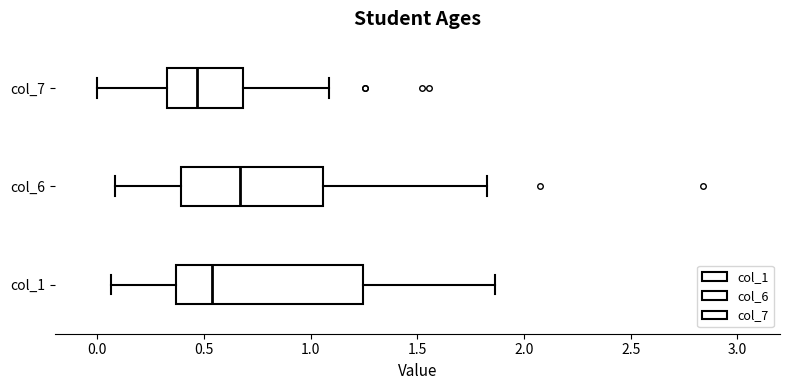

Reading bottom to top, transcribe this box plot: for each box, give where its median line is, the range the box spans, and where its two whiskers end, as read against the x-axis. The values are not printed on the chart, so give them approximately, as read against the axis.

col_1: median 0.55, box 0.35 to 1.25, whiskers 0.05 to 1.85
col_6: median 0.65, box 0.40 to 1.05, whiskers 0.10 to 1.85
col_7: median 0.45, box 0.35 to 0.70, whiskers 0.00 to 1.10